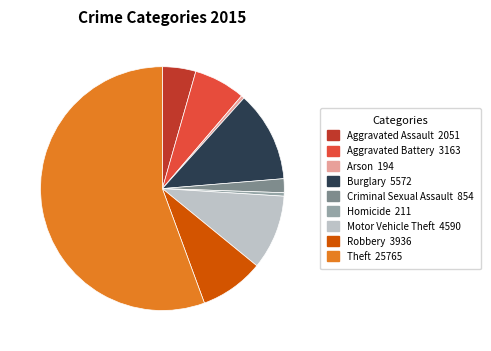

What is the largest slice in the pie chart?

Theft